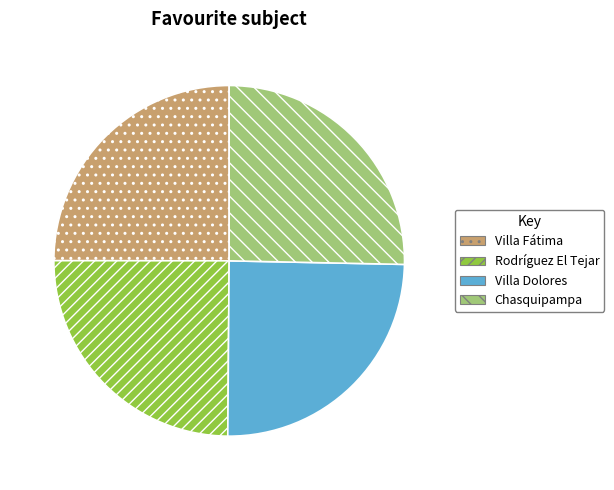

Approximately how many times larger is the value at Chasquipampa compared to Rodríguez El Tejar?

1.0